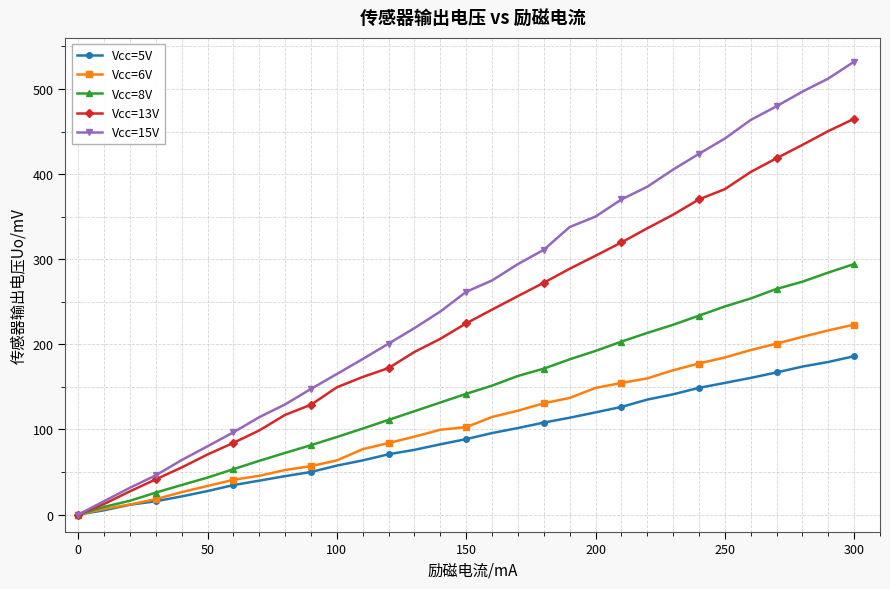

At how many categories does at least one series exceed 363?

10